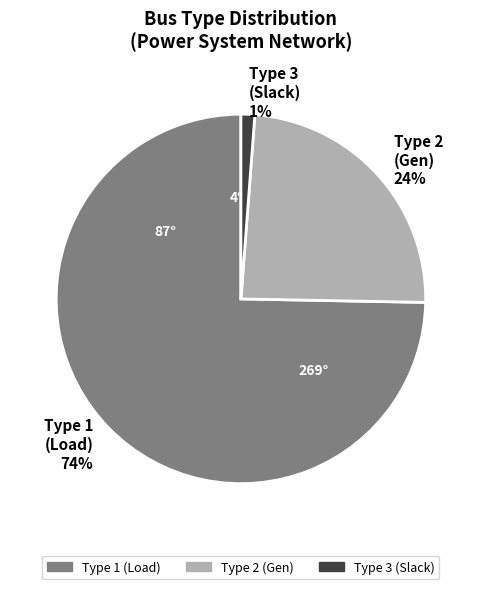

Which has a higher value, 3 or 2?

2